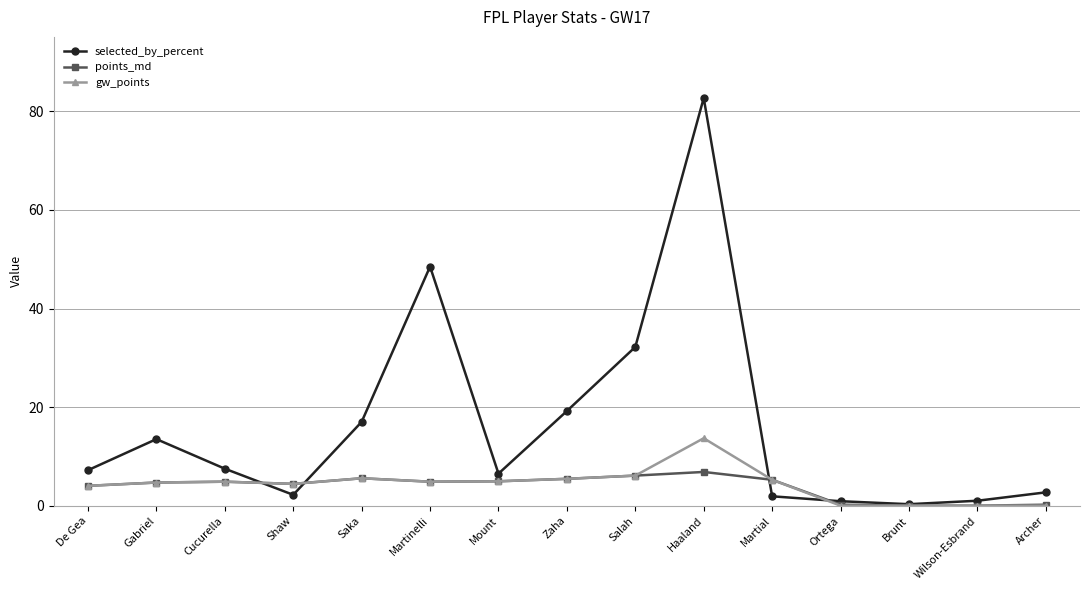

The gw_points series shows 8.7 at Saka. True or false?

False